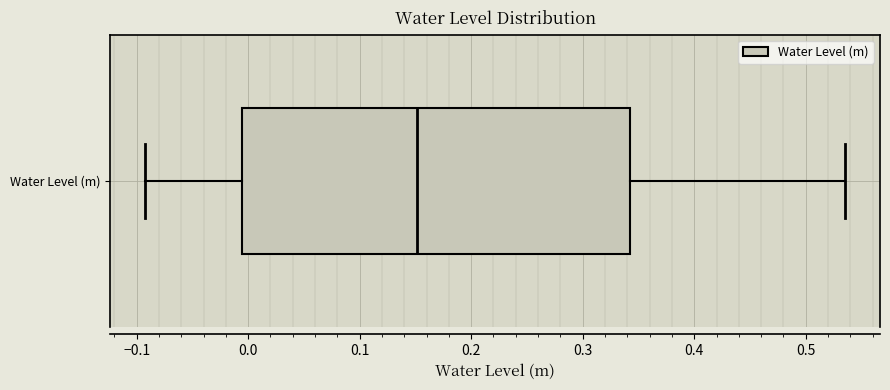

Transcribe this box plot: give where the median line is, the range the box spans, and where the two whiskers end, as read against the x-axis. The values are not printed on the chart, so give them approximately, as read against the axis.

median 0.15, box -0.01 to 0.34, whiskers -0.09 to 0.54